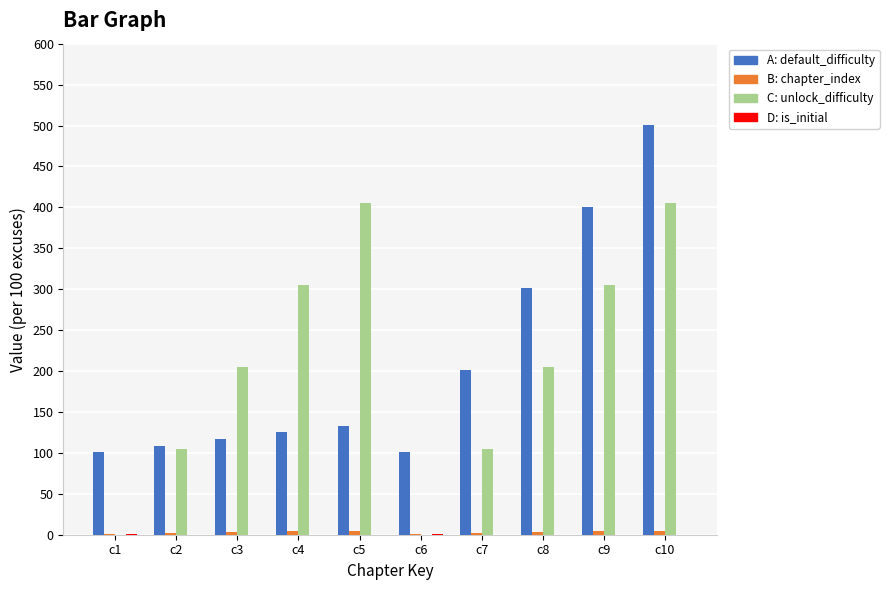

At which category is the sum across all series the highest?

c10